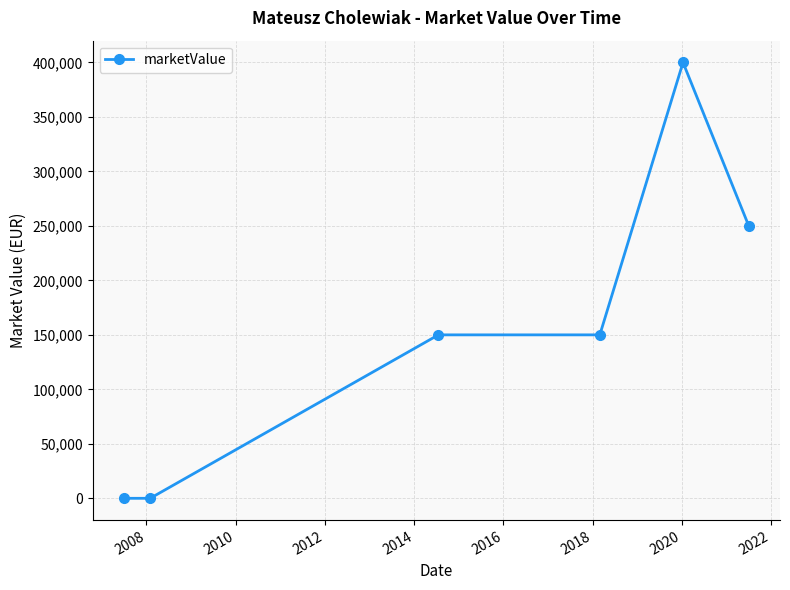

Reading left to right, transcribe all the data shown in this chart.

0	0	150000	150000	400000	250000